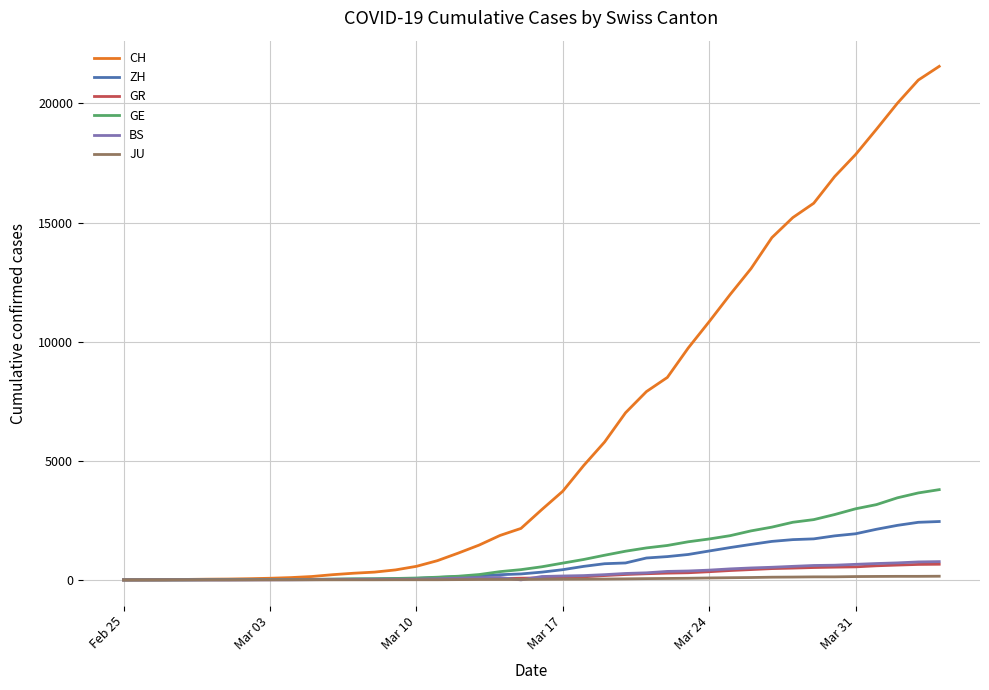

Which series has the largest total across all categories?

CH